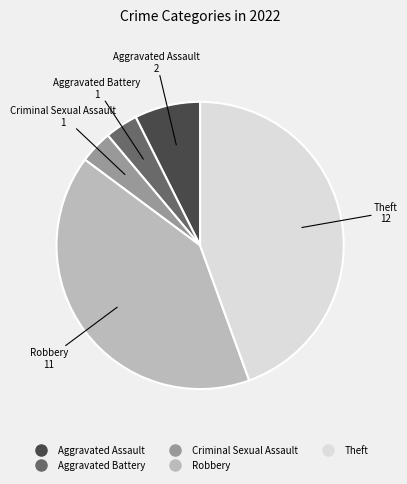

Count the number of slices in the pie.

5